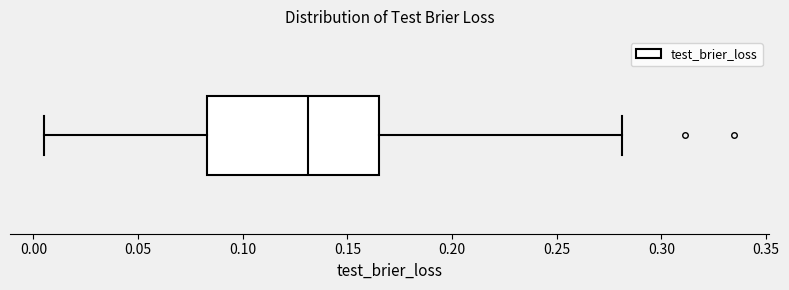

Transcribe this box plot: give where the median line is, the range the box spans, and where the two whiskers end, as read against the x-axis. The values are not printed on the chart, so give them approximately, as read against the axis.

median 0.130, box 0.085 to 0.165, whiskers 0.005 to 0.280